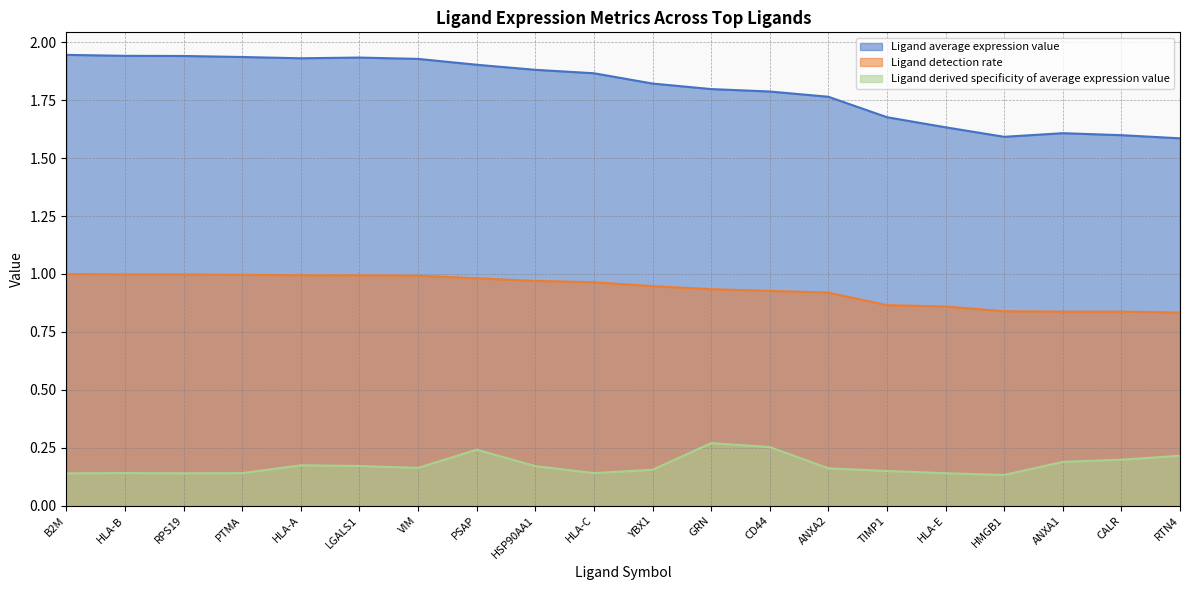

What position from the right is YBX1?

10